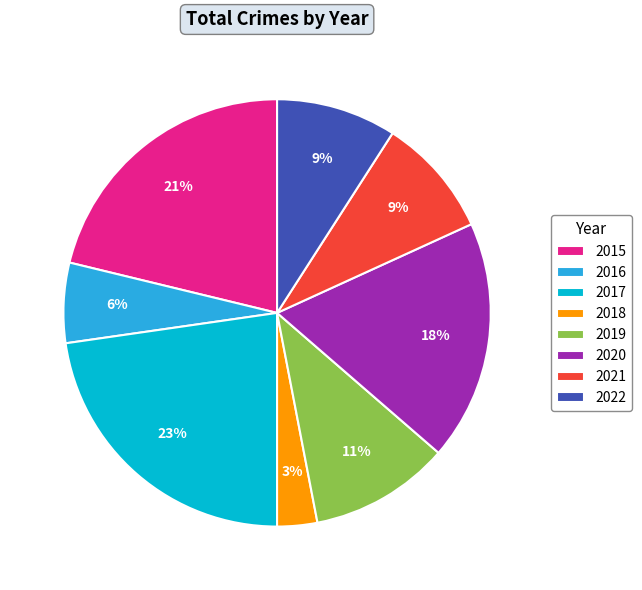

Does 2021 account for over 50% of the chart?

No